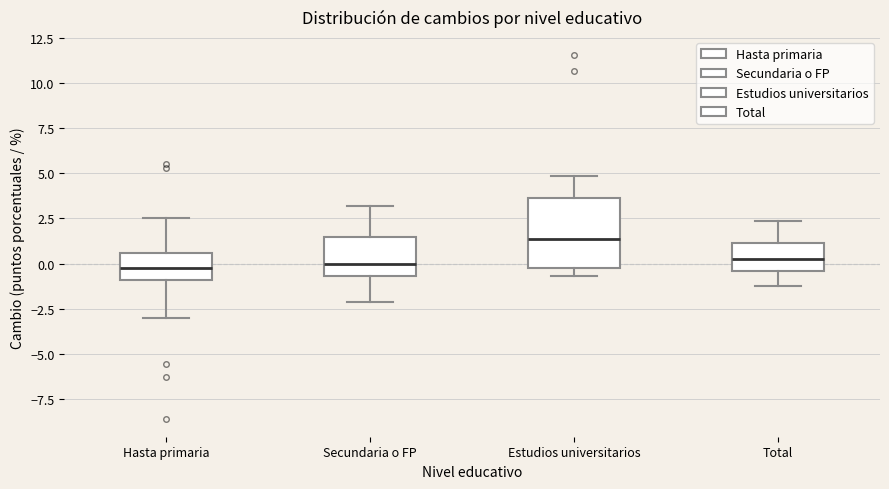

Reading left to right, transcribe this box plot: for each box, give where its median line is, the range the box spans, and where its two whiskers end, as read against the y-axis. The values are not printed on the chart, so give them approximately, as read against the axis.

Hasta primaria: median 0.0, box -1.0 to 0.5, whiskers -3.0 to 2.5
Secundaria o FP: median 0.0, box -0.5 to 1.5, whiskers -2.0 to 3.0
Estudios universitarios: median 1.5, box 0.0 to 3.5, whiskers -0.5 to 5.0
Total: median 0.5, box -0.5 to 1.0, whiskers -1.0 to 2.5